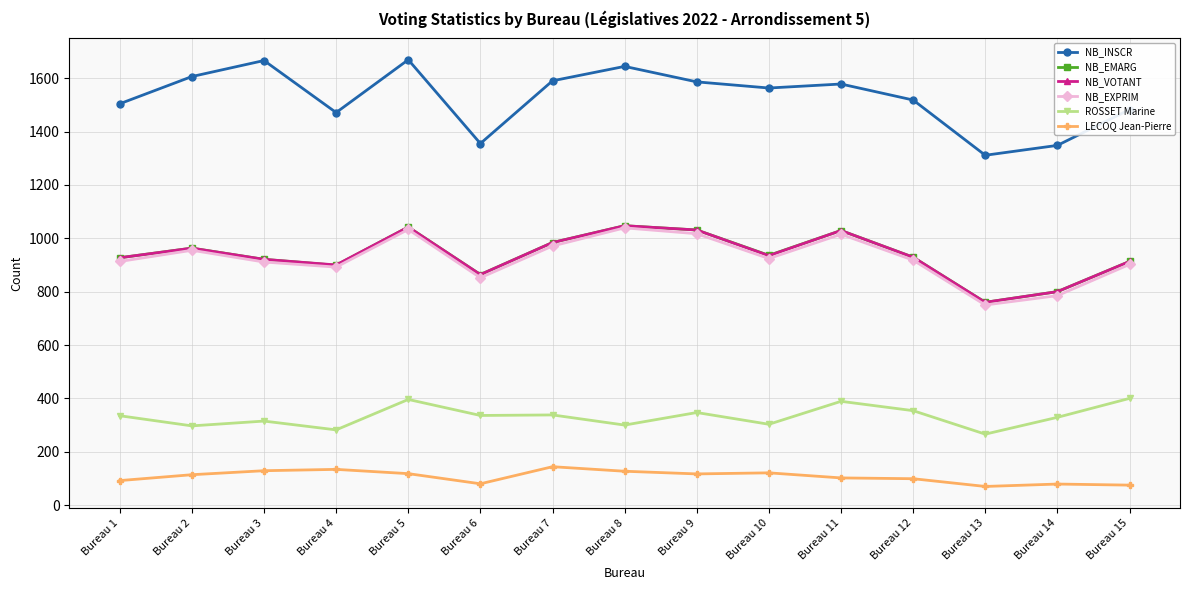

The NB_EMARG series shows 1047 at Bureau 8. True or false?

True